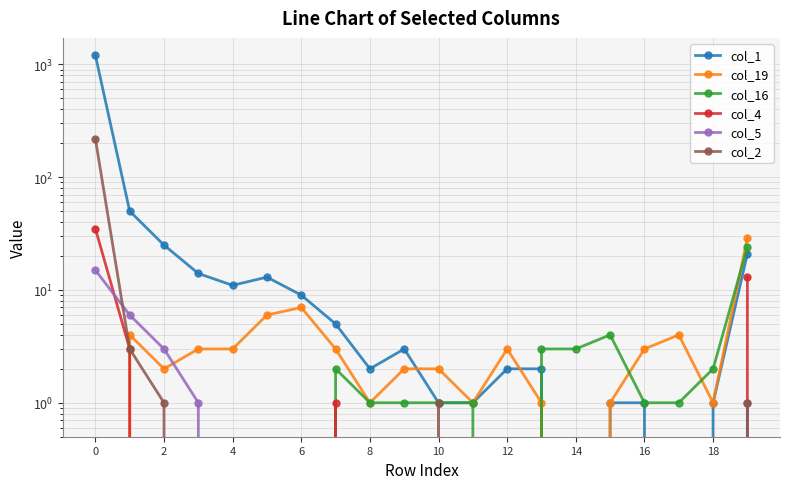

How many data points in col_4 are above 0?

4